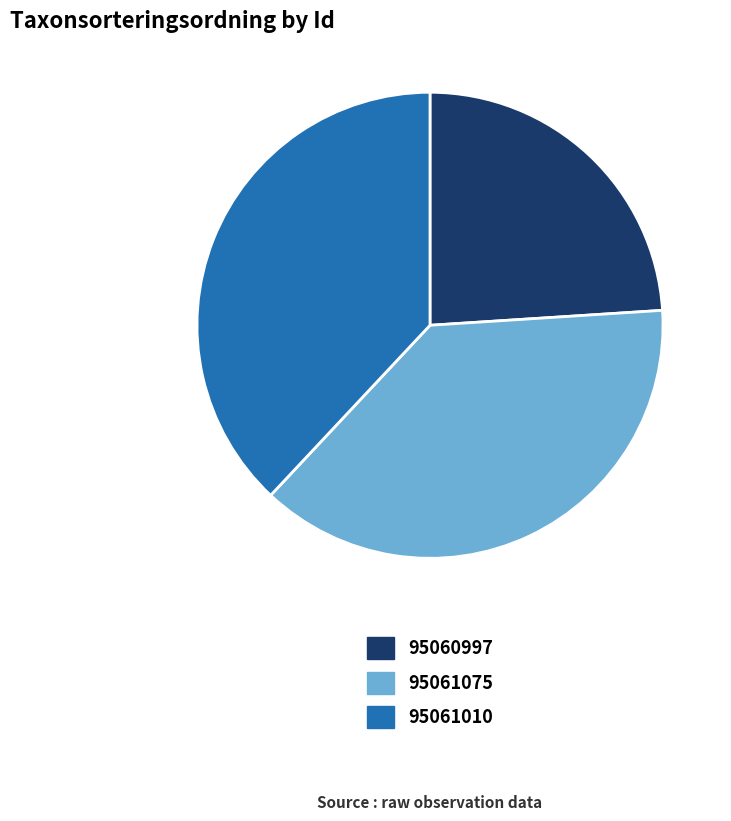

The 95061075 slice represents 38% of the pie. True or false?

True